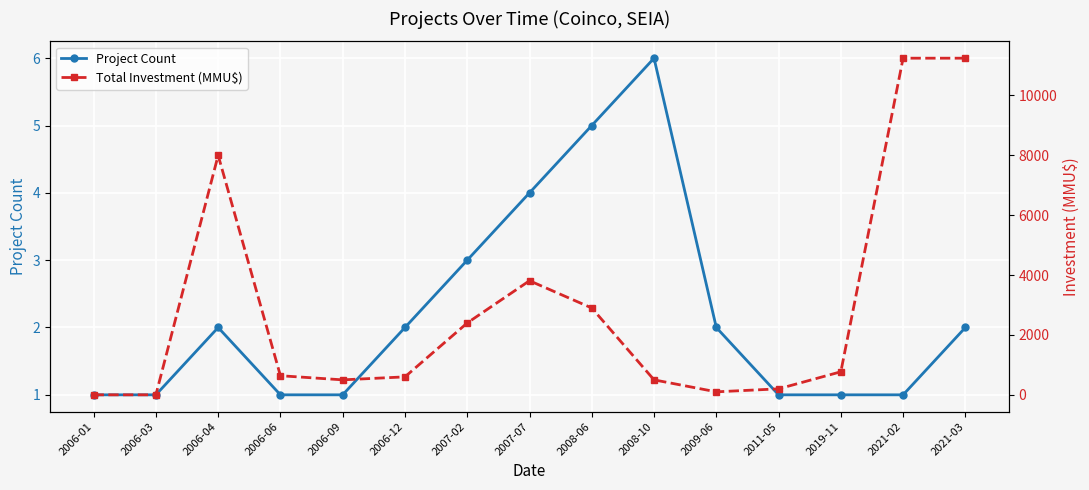

How many data points in Project Count are above 2?

4